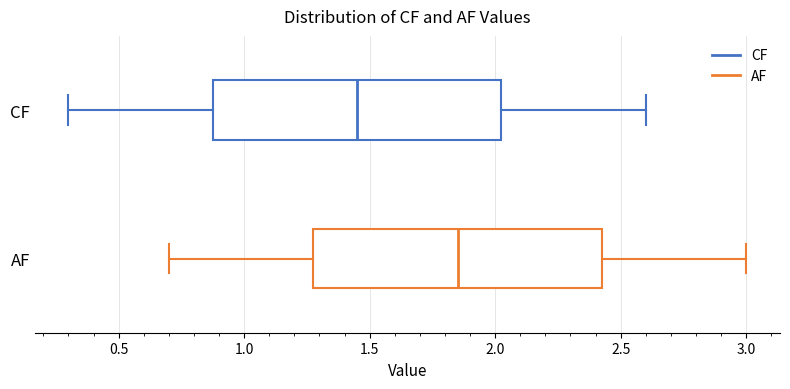

Where is the left edge of the box for AF on the x-axis? The values are not printed on the chart, so give them approximately, as read against the axis.

1.30